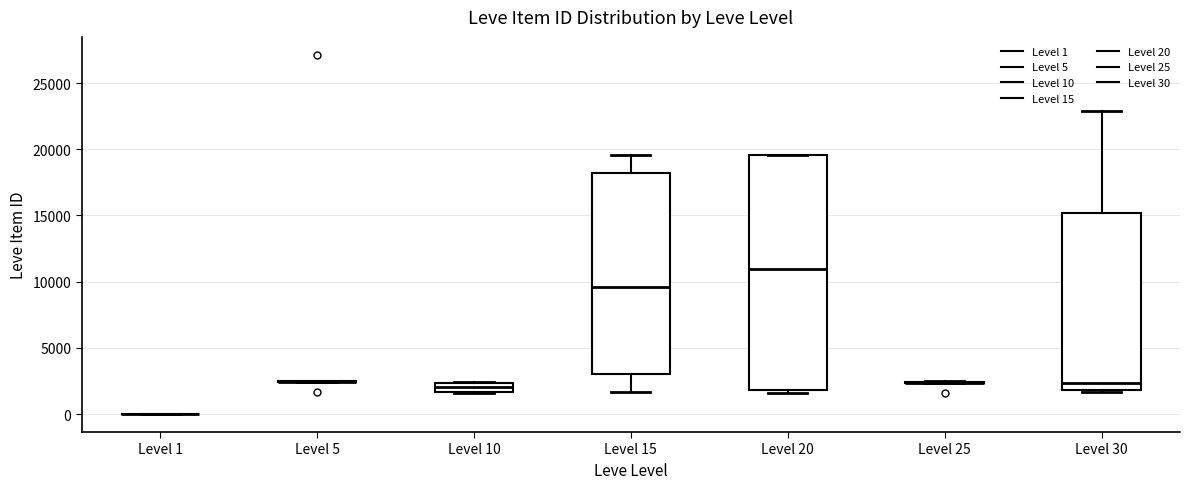

Which box is the tallest, from its lower edge to its upper edge?

Level 20